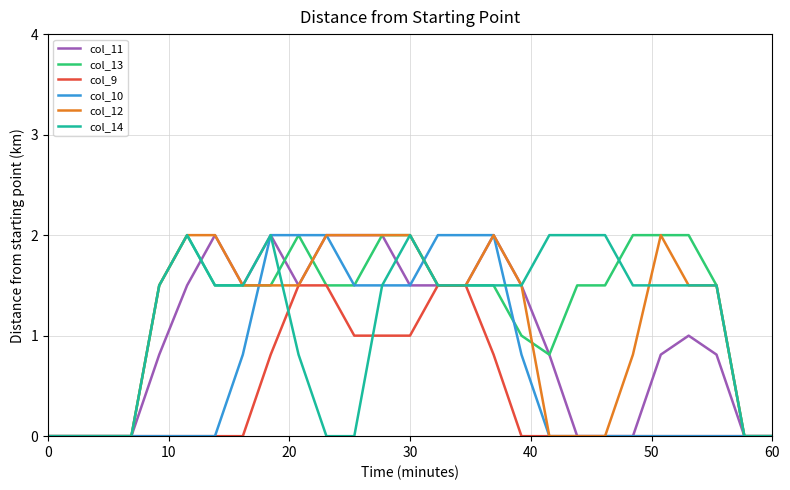

Does the chart have visible grid lines?

Yes